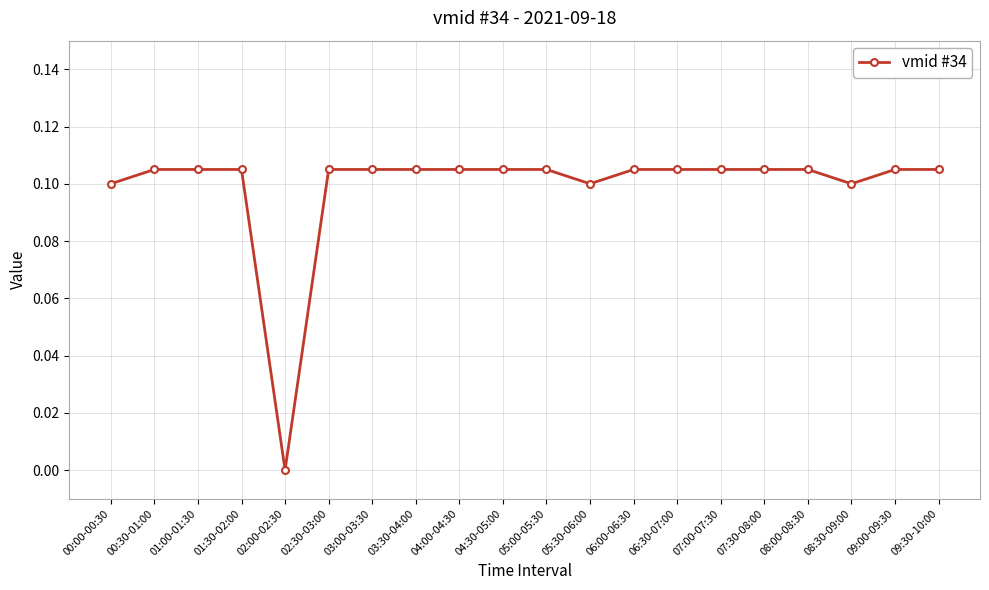

Is it true that the value at 06:00-06:30 is 0.1?

True